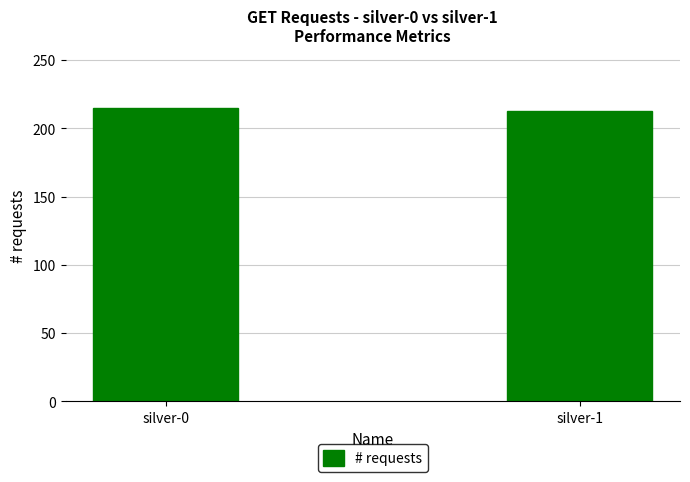

True or false: the data shows 215 at silver-0.

True